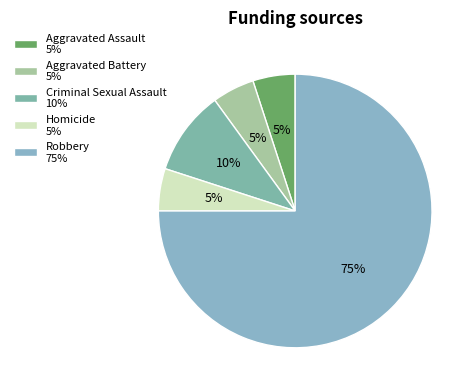

Approximately how many times larger is the value at Aggravated Assault compared to Homicide?

1.0